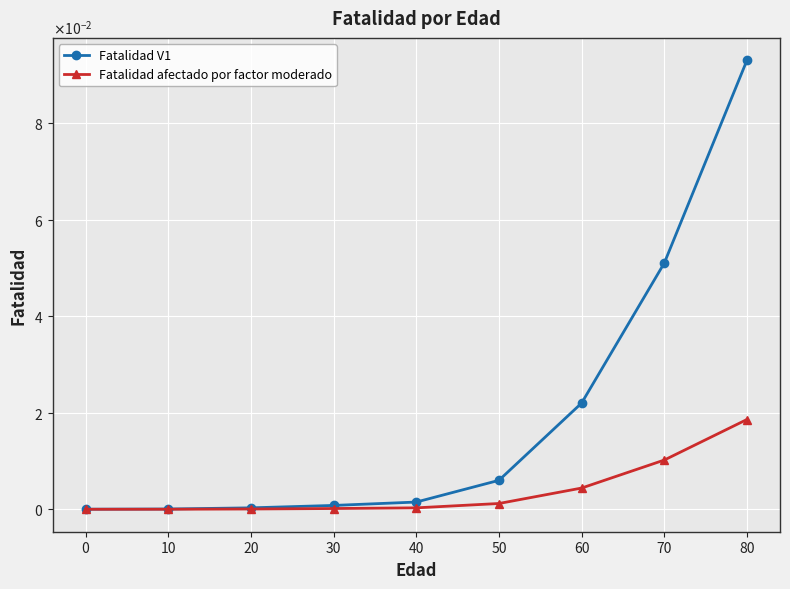

Does the chart have visible grid lines?

Yes